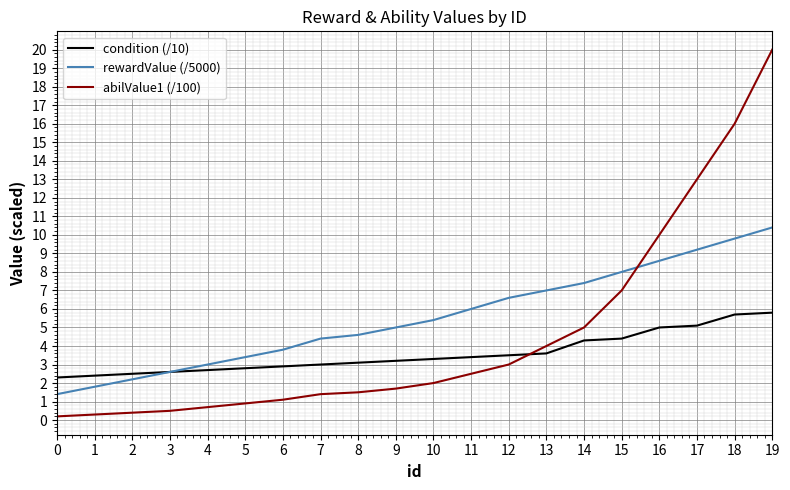

At which category is the sum across all series the highest?

19